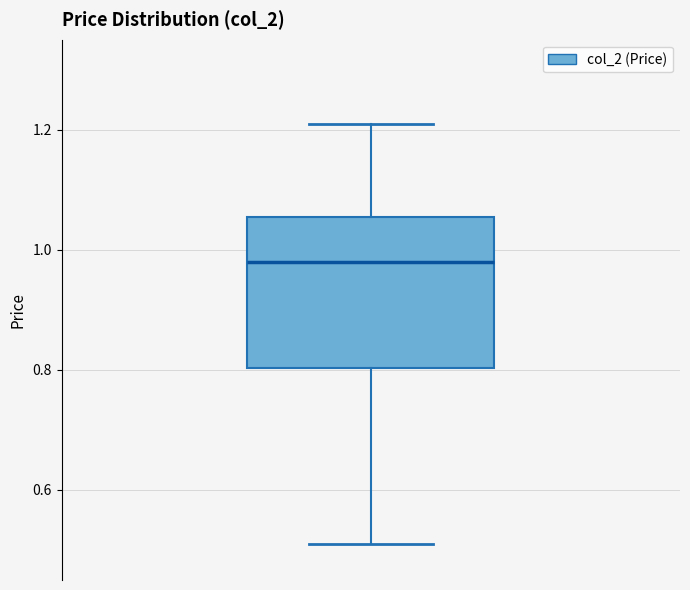

Transcribe this box plot: give where the median line is, the range the box spans, and where the two whiskers end, as read against the y-axis. The values are not printed on the chart, so give them approximately, as read against the axis.

median 0.98, box 0.80 to 1.06, whiskers 0.52 to 1.22